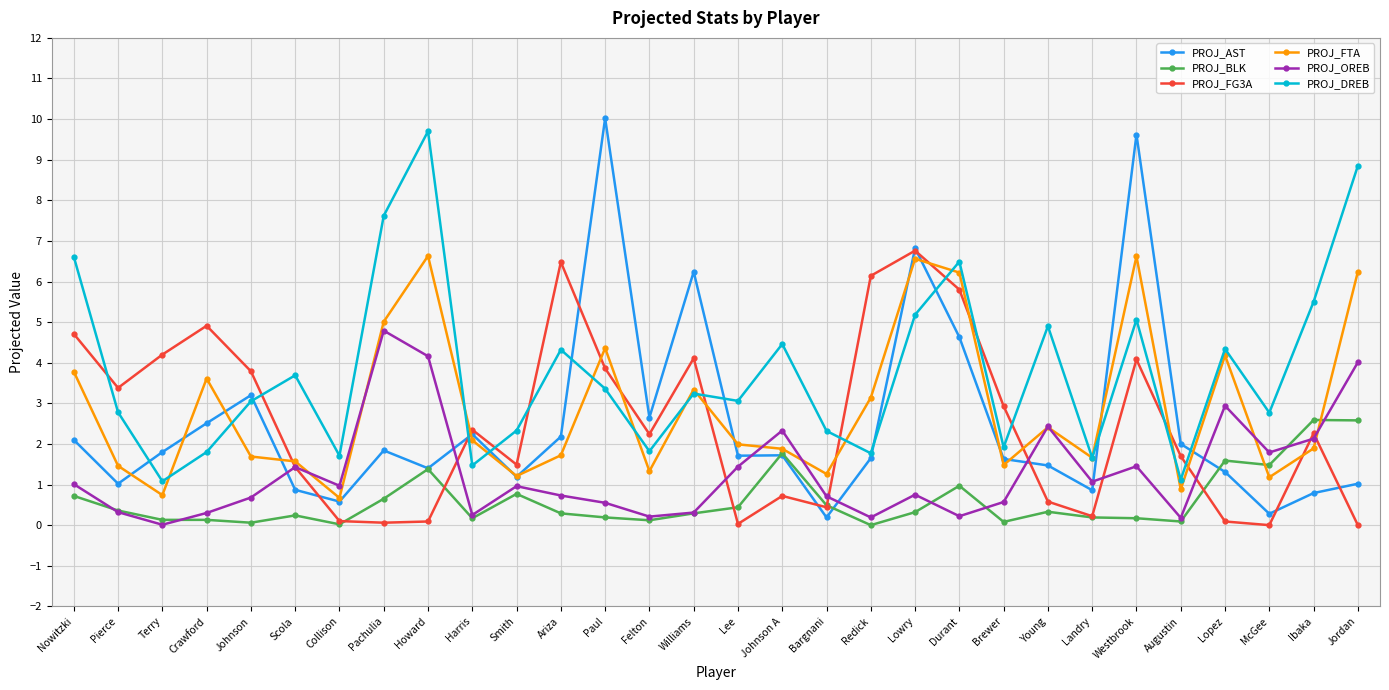

What is the maximum value for PROJ_FG3A?

6.8